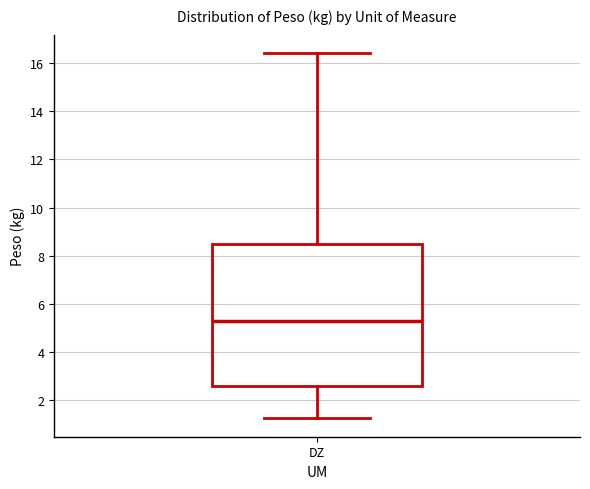

Where does the median line of the box for DZ sit on the y-axis? The values are not printed on the chart, so give them approximately, as read against the axis.

5.2